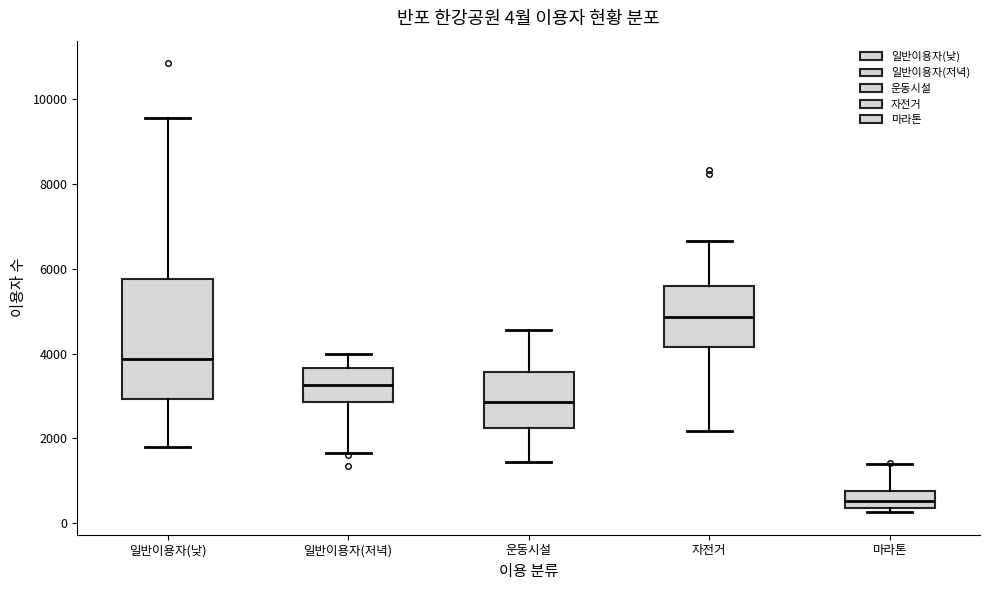

Which box is the tallest, from its lower edge to its upper edge?

일반이용자(낮)